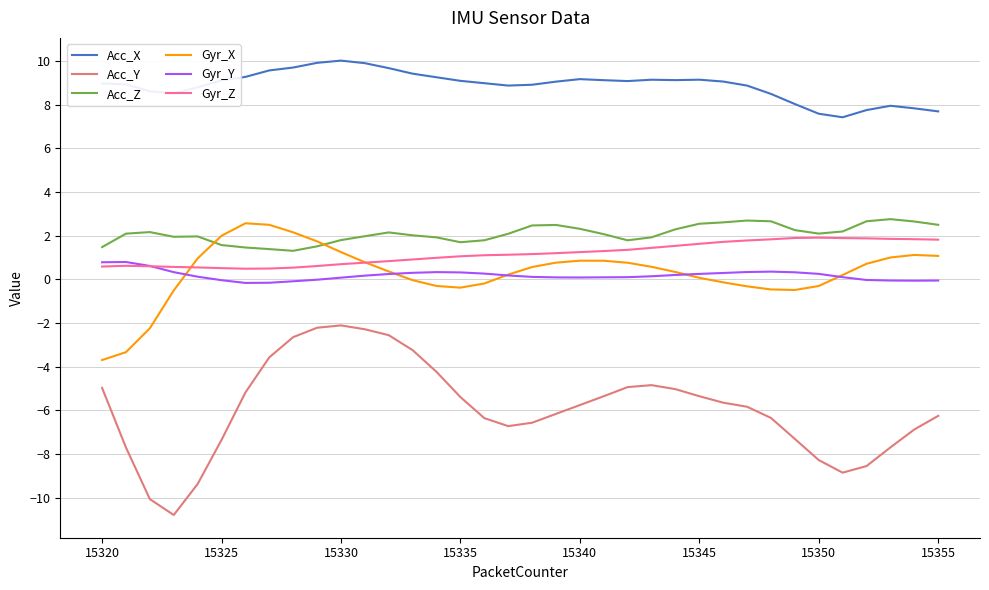

True or false: Gyr_Z and Acc_X cross at least once.

False